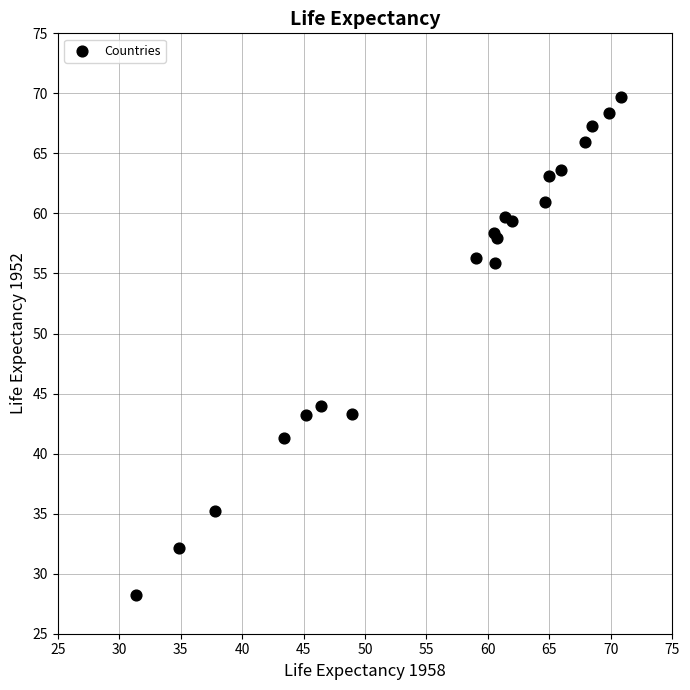

What Y value in the scatter plot is closest to 48?

44.0